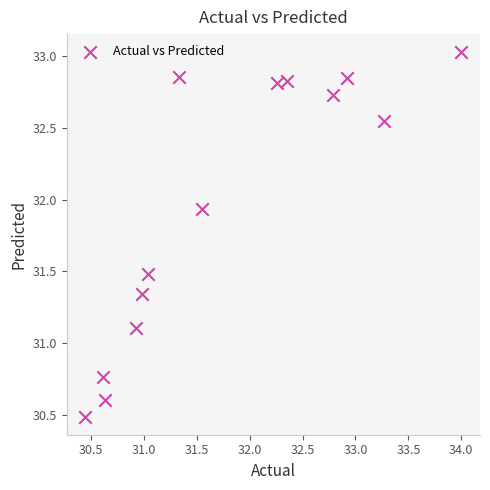

What Y value in the scatter plot is closest to 31?

31.1